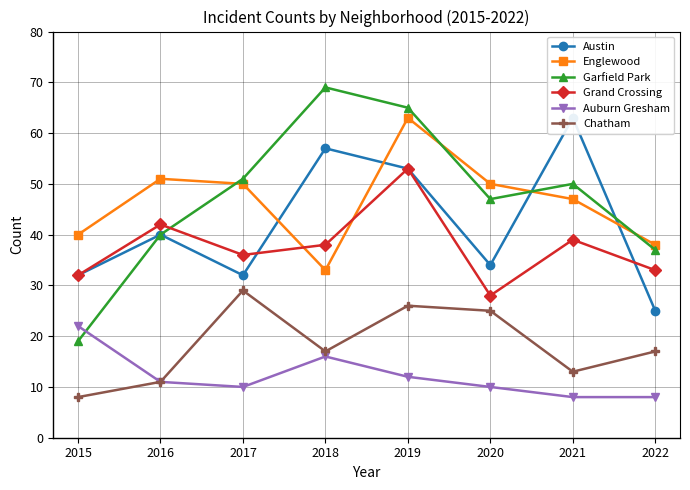

The value of Chatham at 2018 is 17. True or false?

True